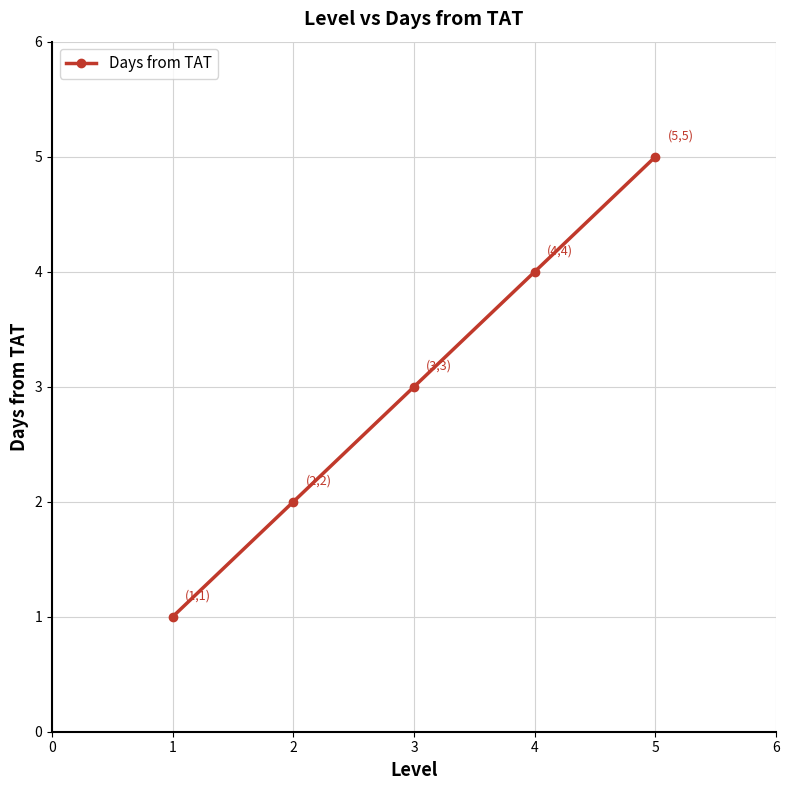

What is the difference between the second highest and minimum values?

3